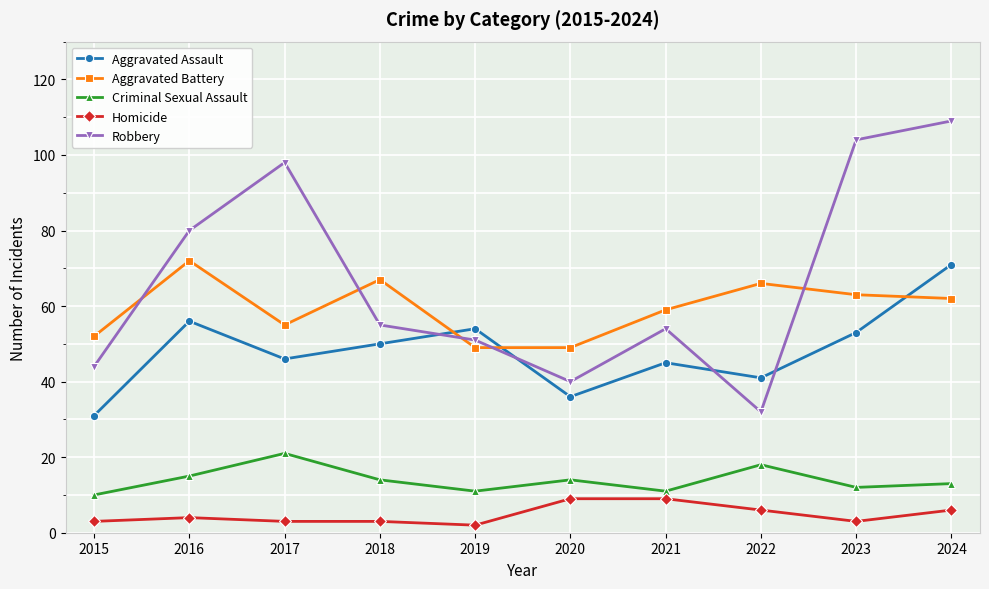

Reading left to right, extract all data points from this chart.

Aggravated Assault: 31	56	46	50	54	36	45	41	53	71
Aggravated Battery: 52	72	55	67	49	49	59	66	63	62
Criminal Sexual Assault: 10	15	21	14	11	14	11	18	12	13
Homicide: 3	4	3	3	2	9	9	6	3	6
Robbery: 44	80	98	55	51	40	54	32	104	109